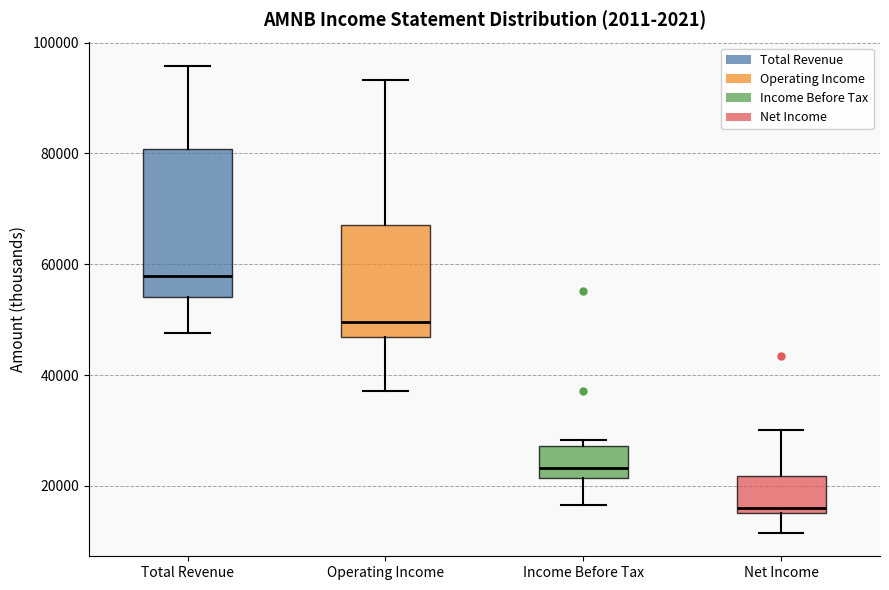

Which box's median line is the highest?

Total Revenue